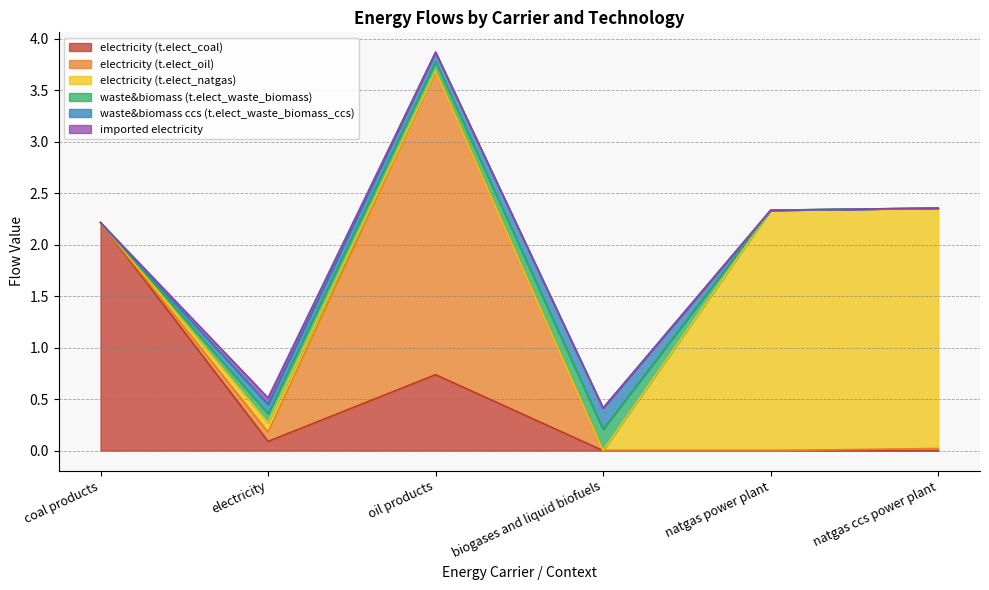

At which label is waste&biomass ccs (t.elect_waste_biomass_ccs) closest to 0?

coal products